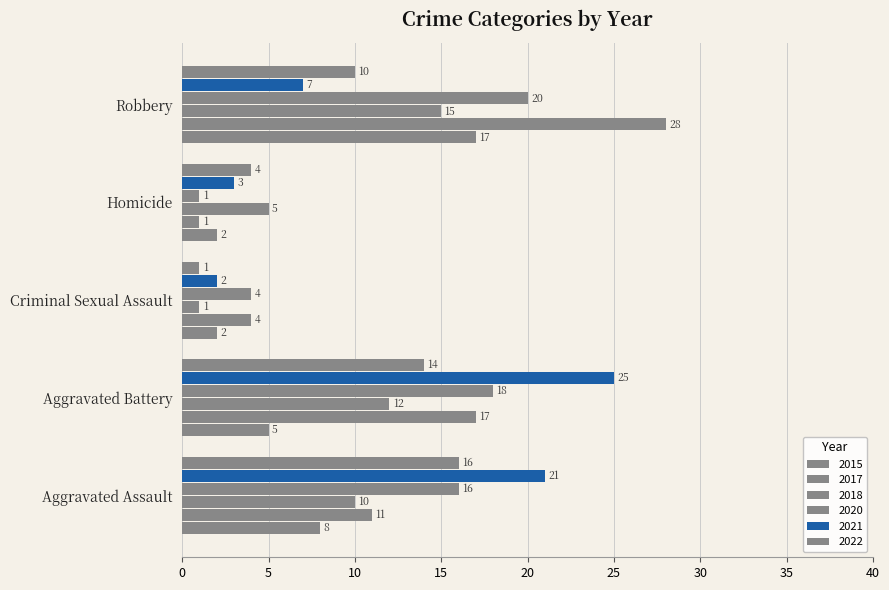

How many values in the 2018 series are below 10?

2